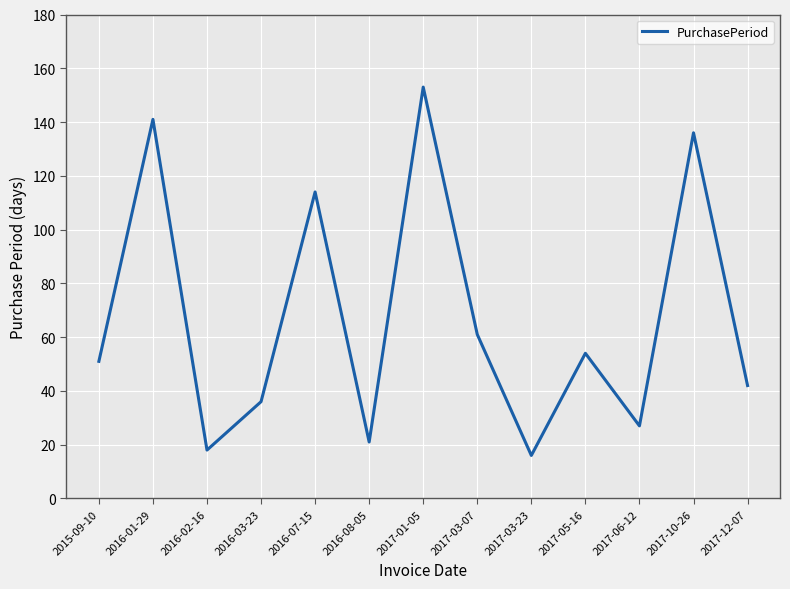

True or false: the data shows 136 at 2017-10-26.

True